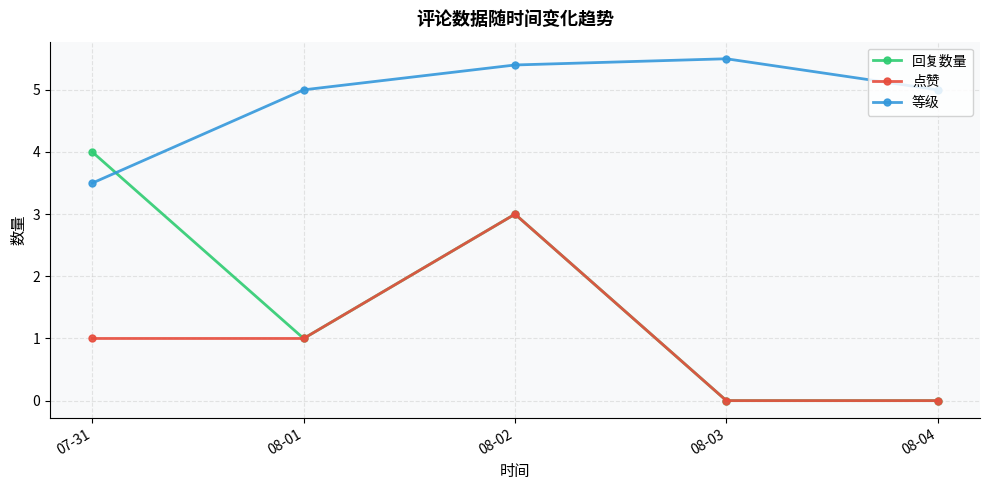

Where is the first local maximum for 点赞?

08-02